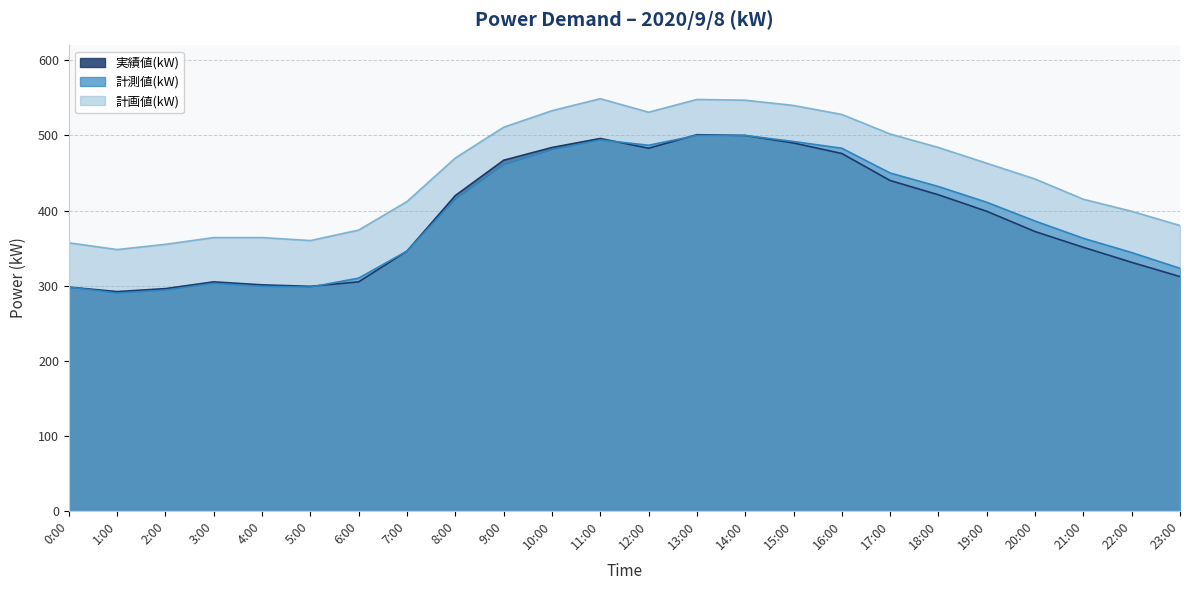

Which series has the largest range (max minus min)?

計測値(kW)